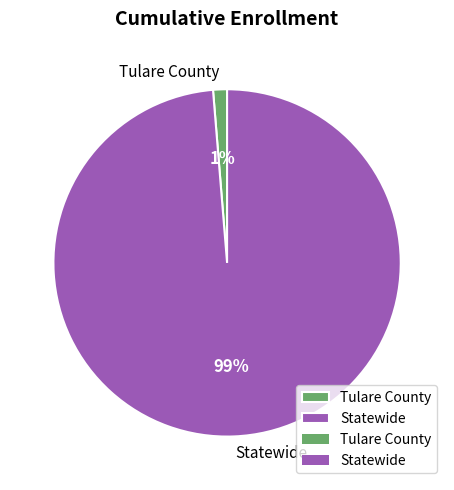

Which slice is the smallest?

Tulare County